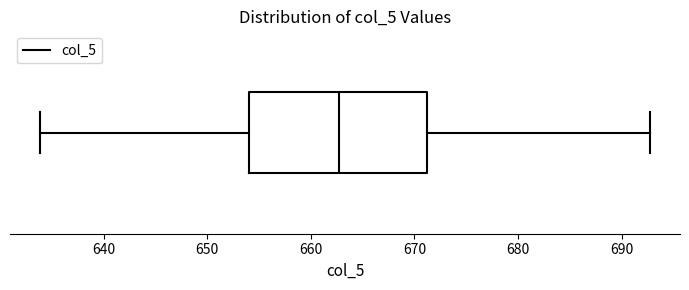

Where is the right edge of the box on the x-axis? The values are not printed on the chart, so give them approximately, as read against the axis.

671